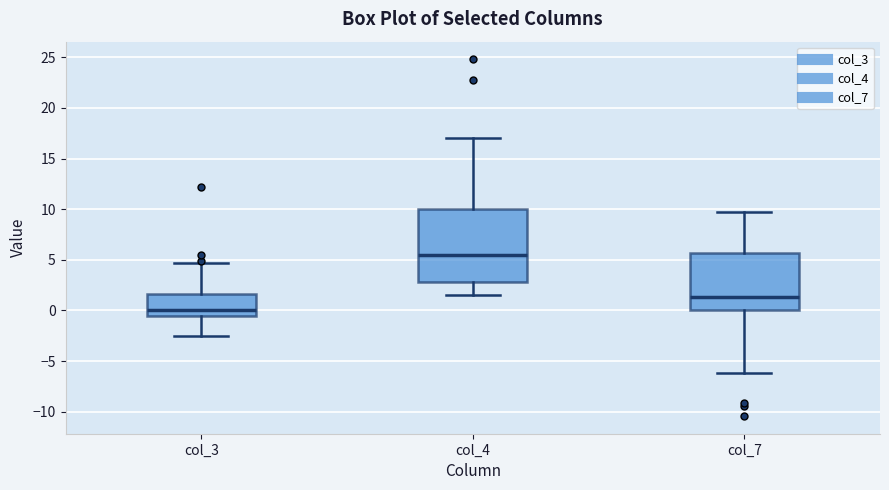

Where does the upper whisker of the box for col_4 end on the y-axis? The values are not printed on the chart, so give them approximately, as read against the axis.

17.0